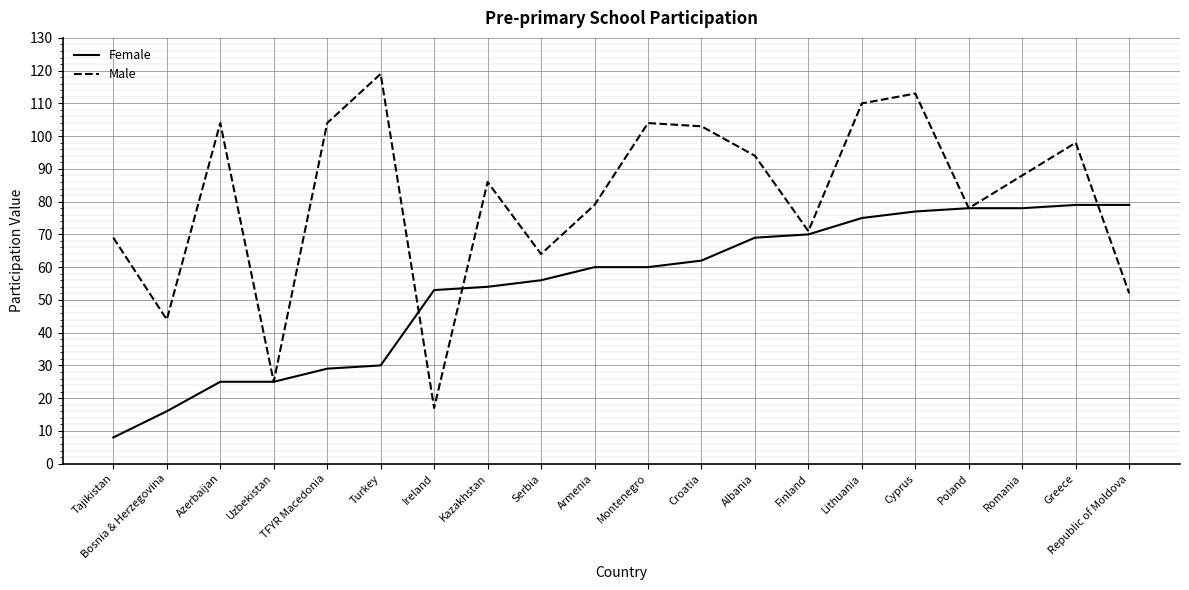

How many values in the Male series are below 88?

10